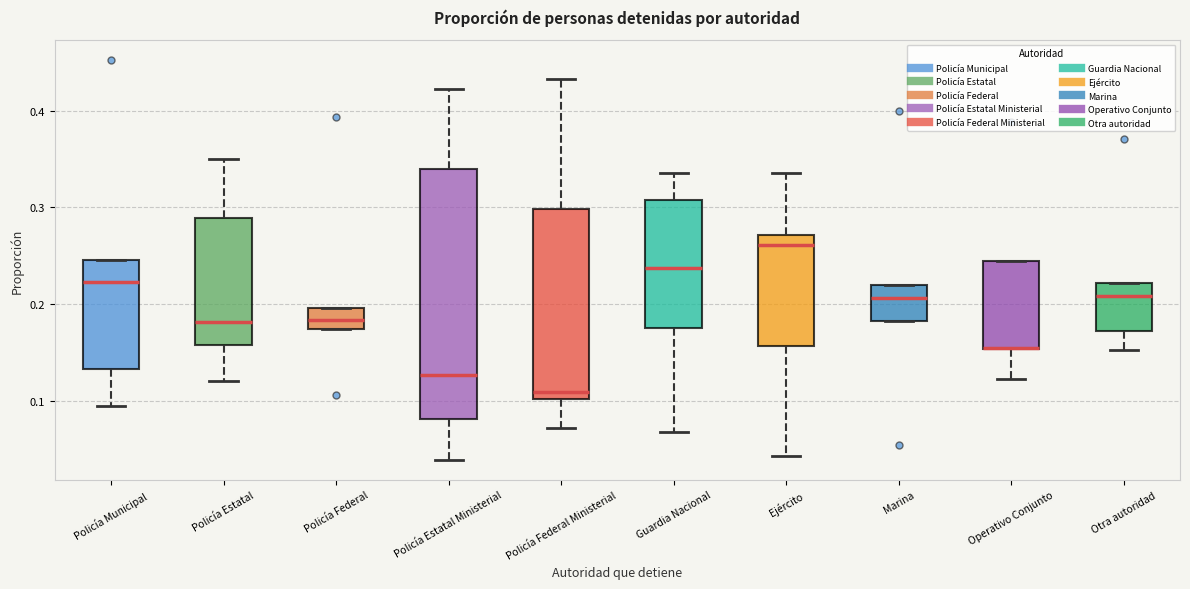

Comparing the boxes themselves (not the whiskers), which one is the tallest?

Policía Estatal Ministerial